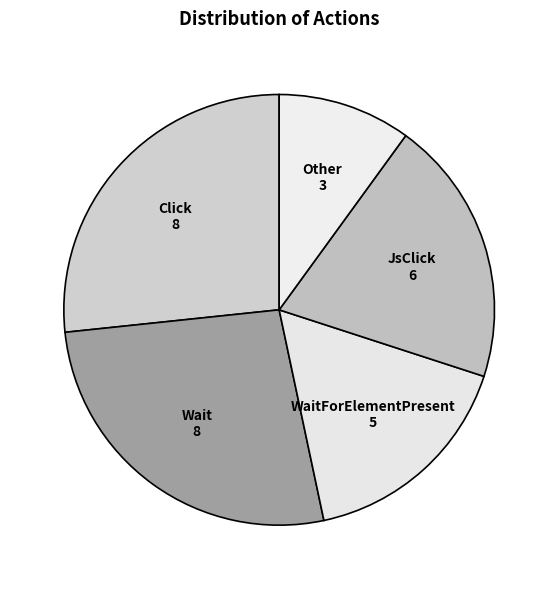

Is Wait the majority of the pie?

No